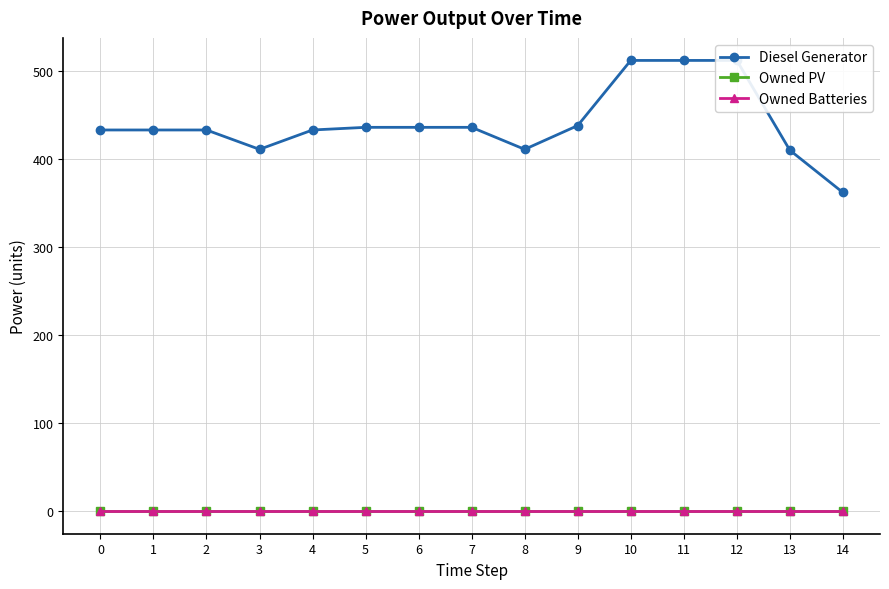

Which series has the largest range (max minus min)?

Diesel Generator